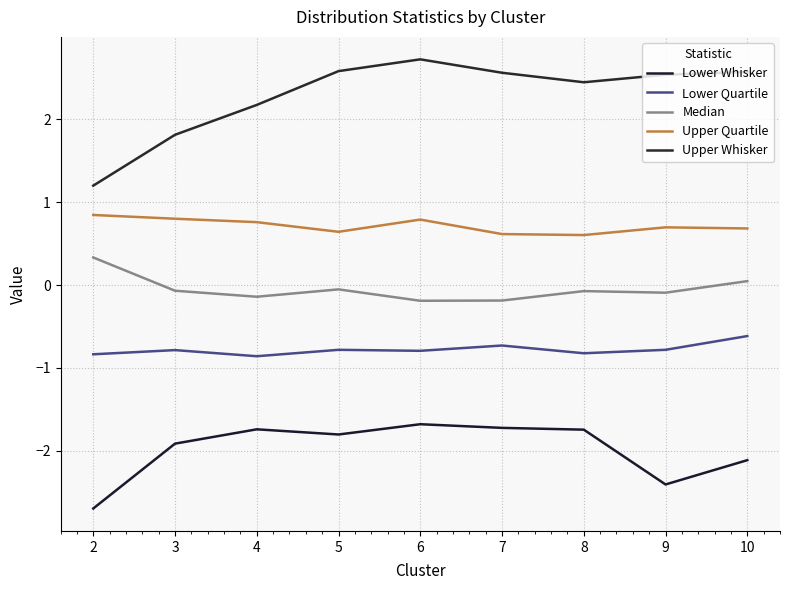

How many lines are shown in the chart?

5